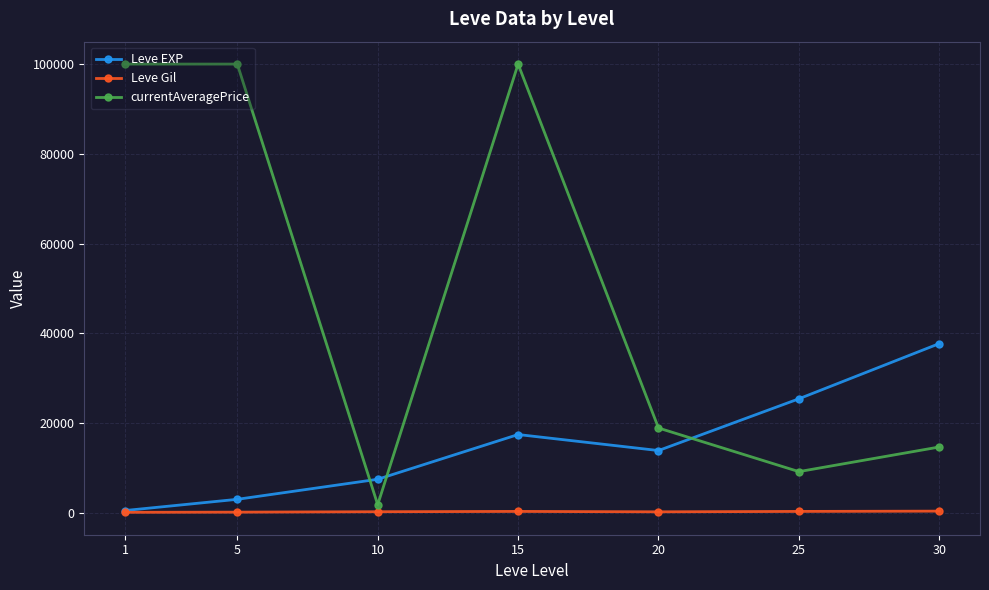

What is the difference between the second highest and minimum values in the currentAveragePrice series?

98196.2